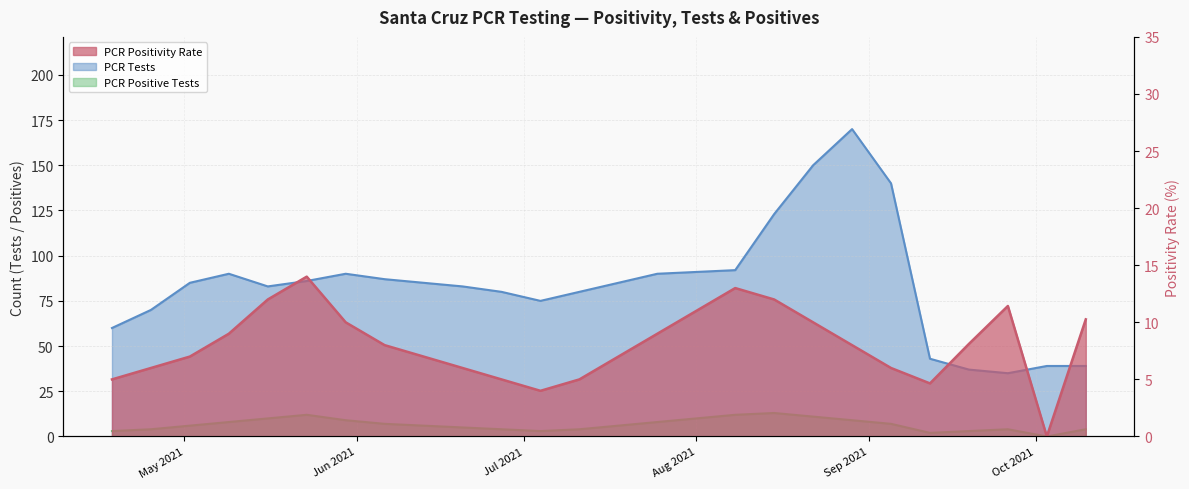

Which label corresponds to the largest value in the chart?

2021-08-29